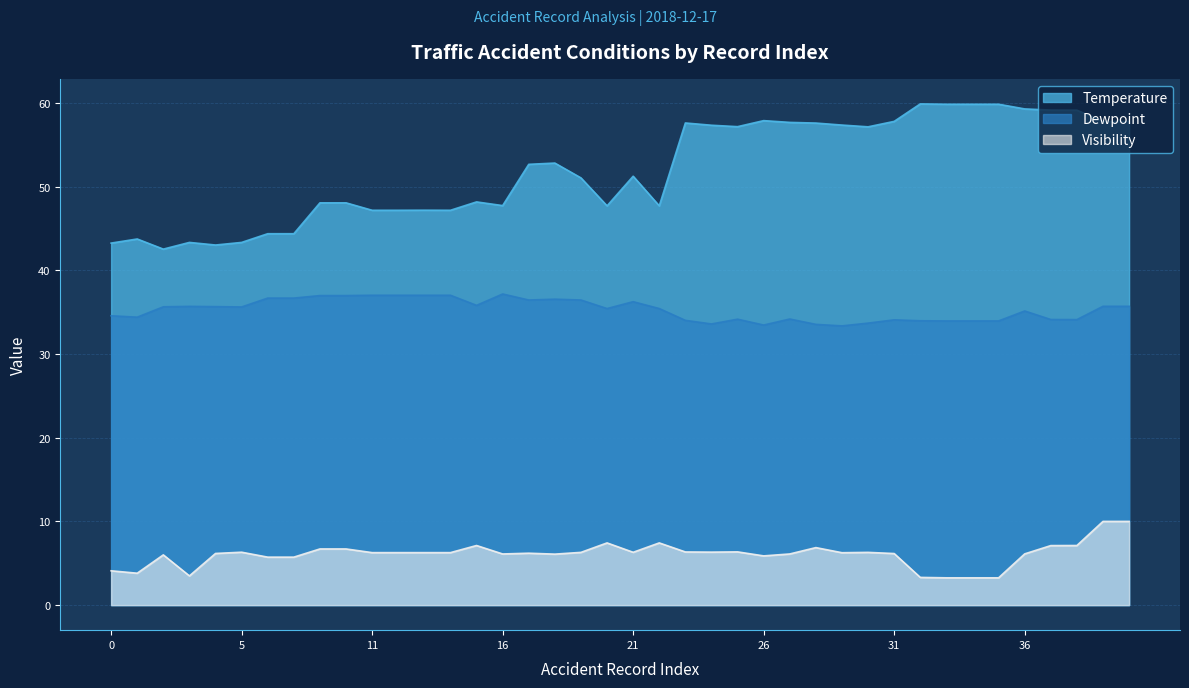

True or false: Temperature and Visibility intersect in this chart.

False